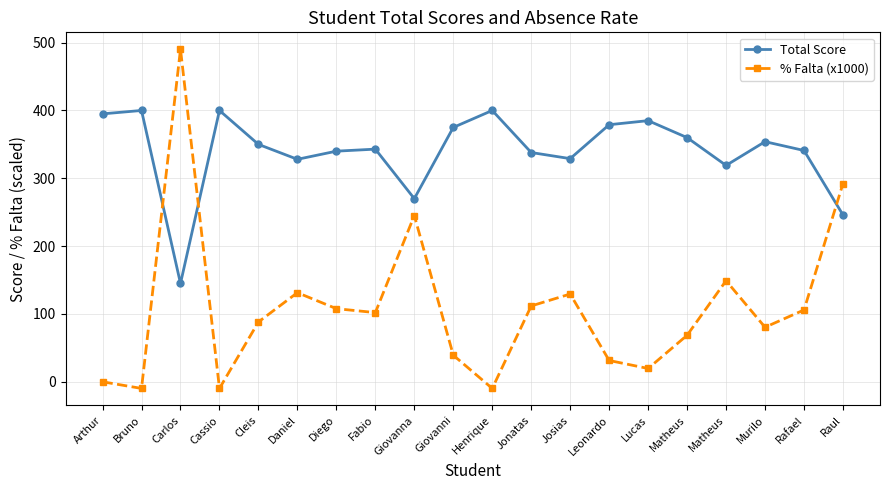

What is the average value of the Total Score series?

339.9